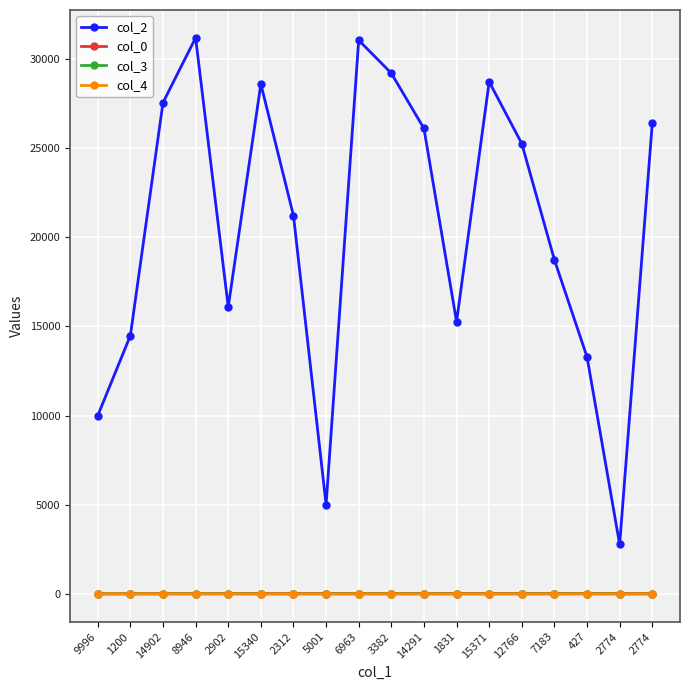

What is the sum of the col_0 values at 14291 and 5001?

46.1